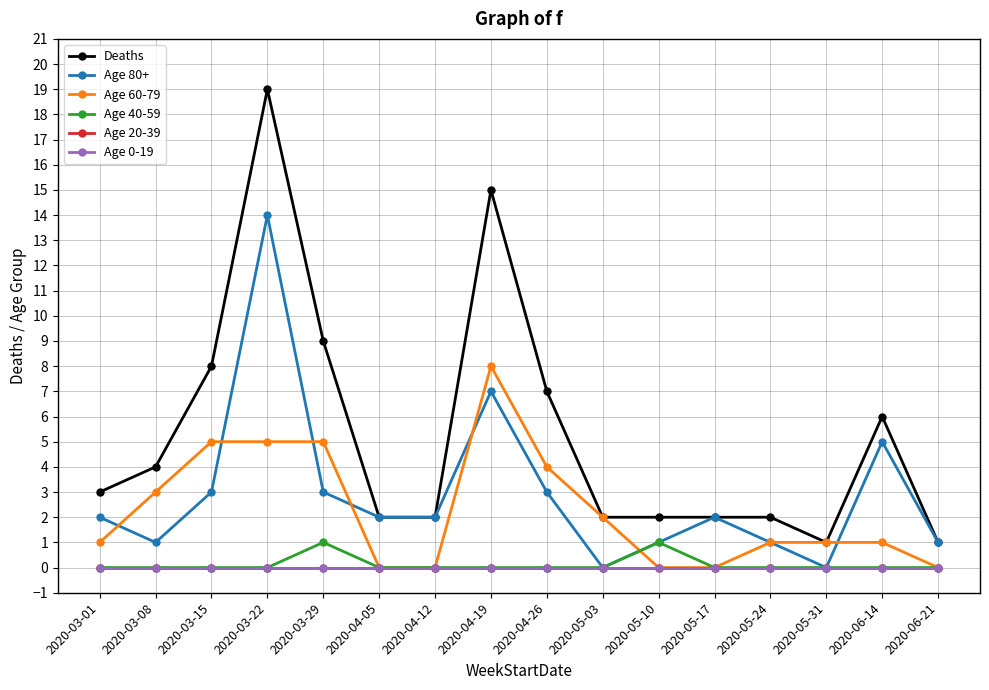

At which category is the sum across all series the highest?

2020-03-22